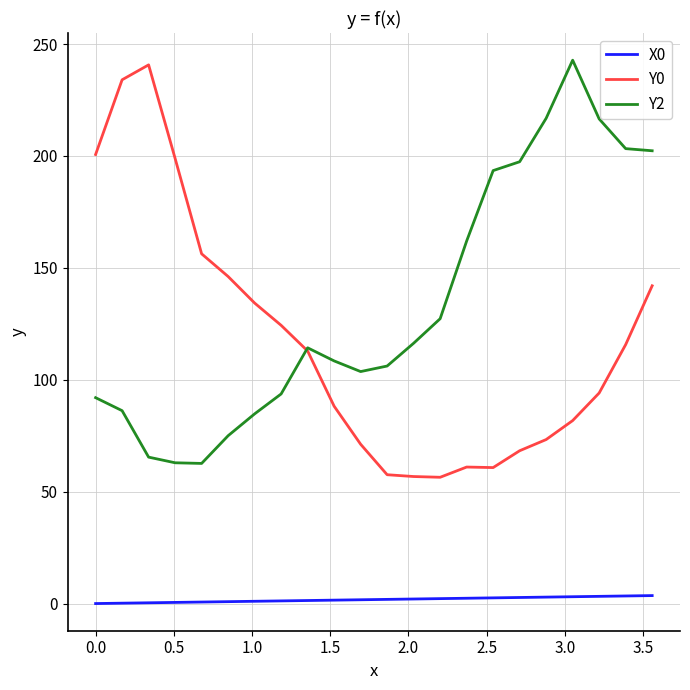

True or false: Y2 and X0 intersect in this chart.

False